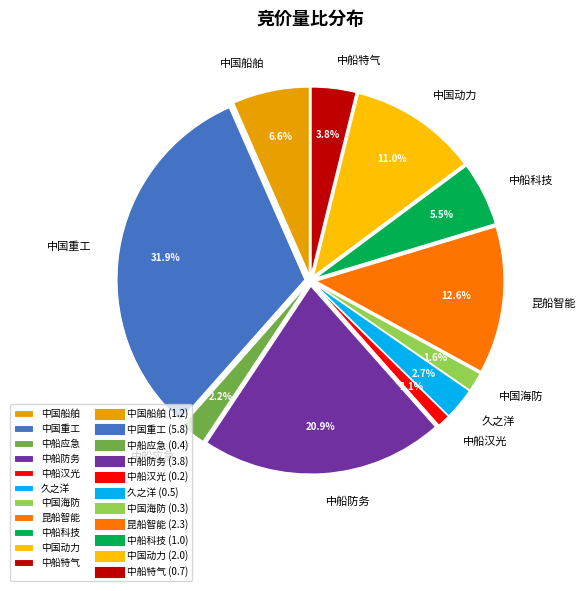

What is the total percentage of 久之洋 and 中国船舶?

9.3%